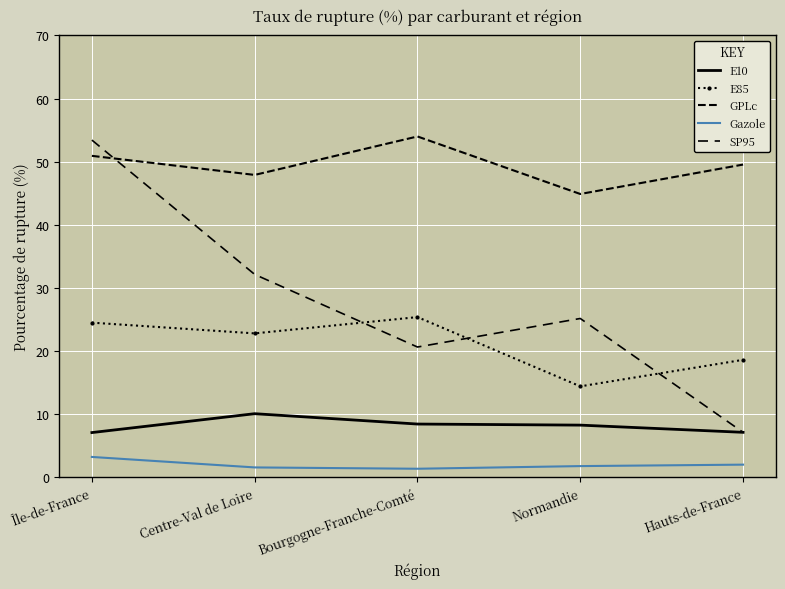

What is the sum of the SP95 values at Bourgogne-Franche-Comté and Normandie?

45.8